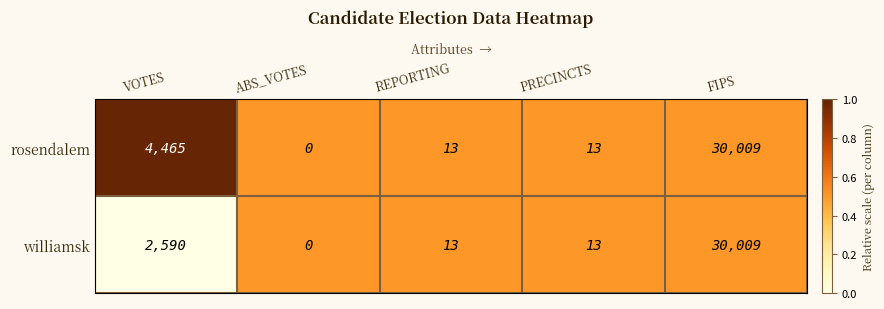

Rank the series at VOTES from highest to lowest value.

rosendalem, williamsk